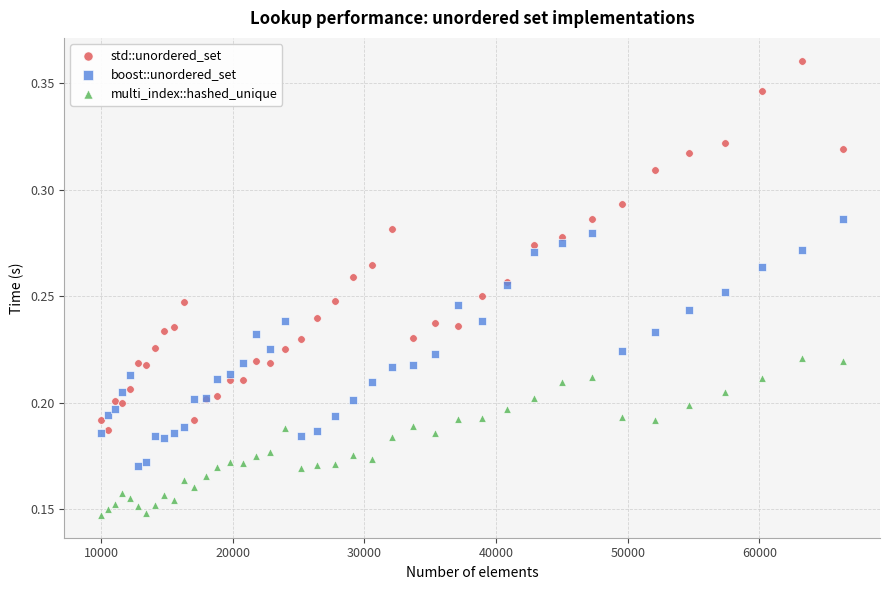

What are all the series names shown in the legend?

std::unordered_set, boost::unordered_set, multi_index::hashed_unique